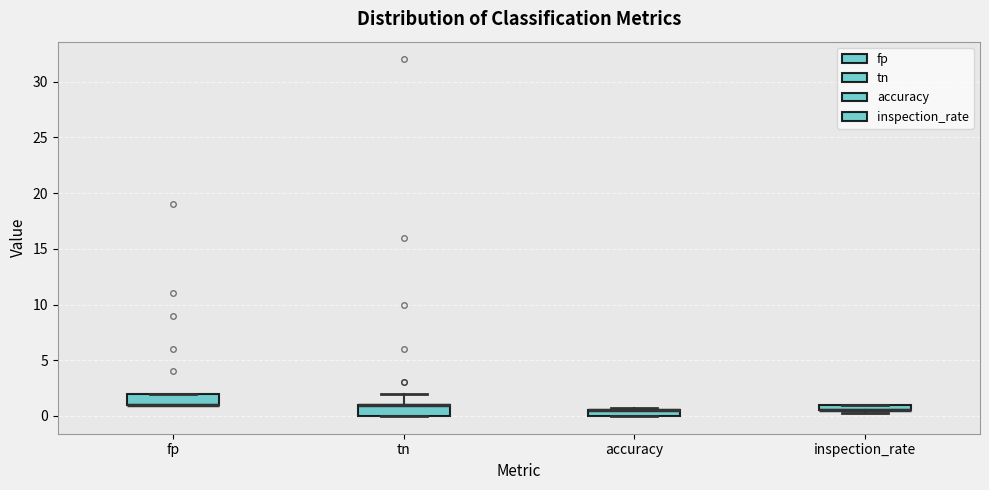

Where is the upper edge of the box for fp on the y-axis? The values are not printed on the chart, so give them approximately, as read against the axis.

2.0